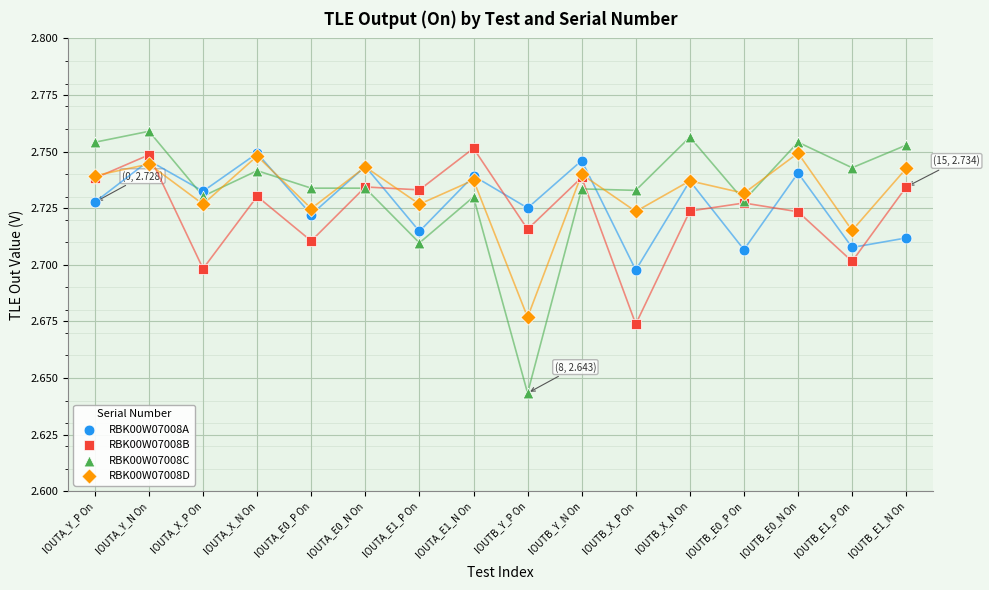

Which series contains the lowest Y value?

RBK00W07008C